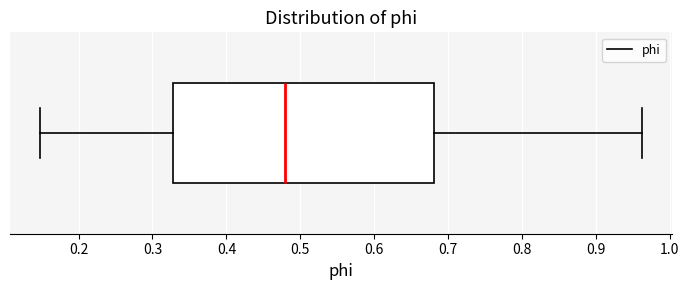

Transcribe this box plot: give where the median line is, the range the box spans, and where the two whiskers end, as read against the x-axis. The values are not printed on the chart, so give them approximately, as read against the axis.

median 0.48, box 0.33 to 0.68, whiskers 0.15 to 0.96